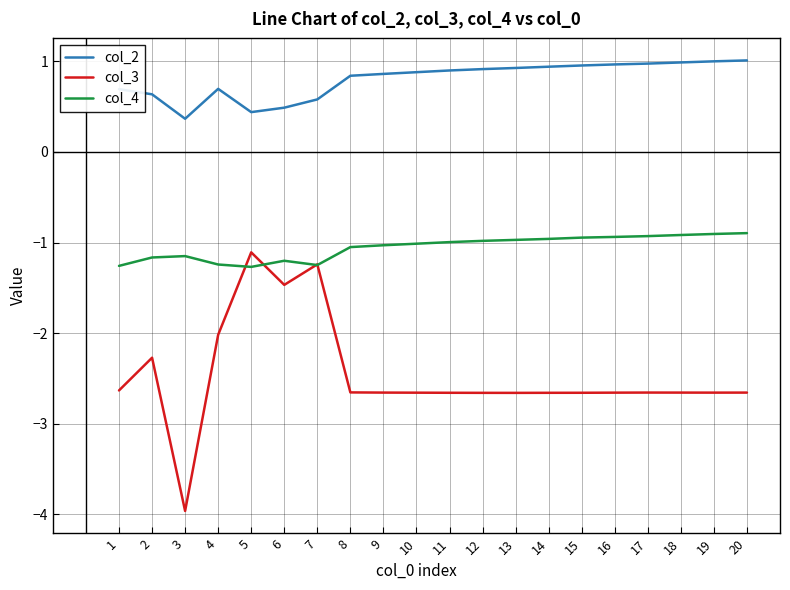

Which category has the lowest value in the col_3 series?

3